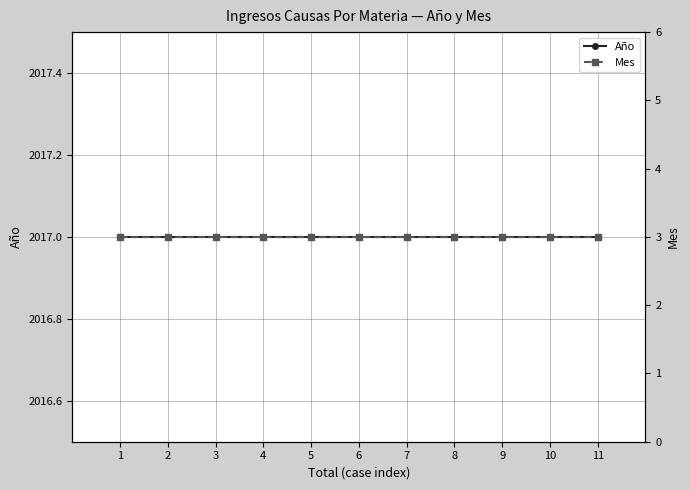

True or false: Mes and Año cross at least once.

False